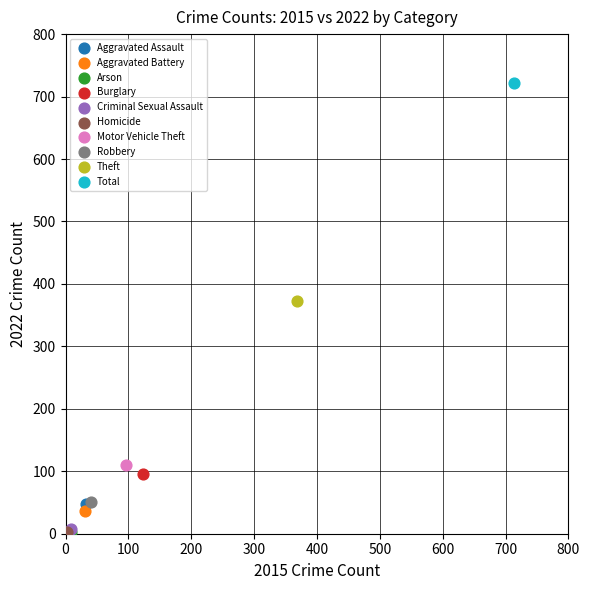

What are all the series names shown in the legend?

Aggravated Assault, Aggravated Battery, Arson, Burglary, Criminal Sexual Assault, Homicide, Motor Vehicle Theft, Robbery, Theft, Total